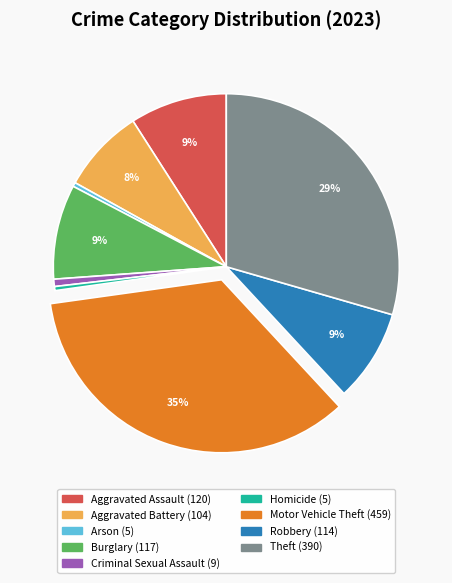

What is the largest slice in the pie chart?

Motor Vehicle Theft